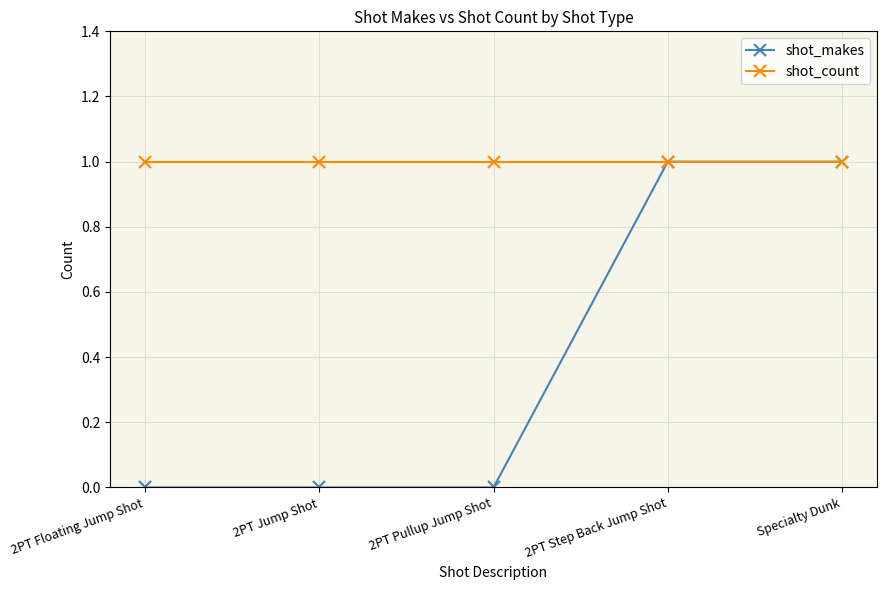

What are all the series names shown in the legend?

shot_makes, shot_count